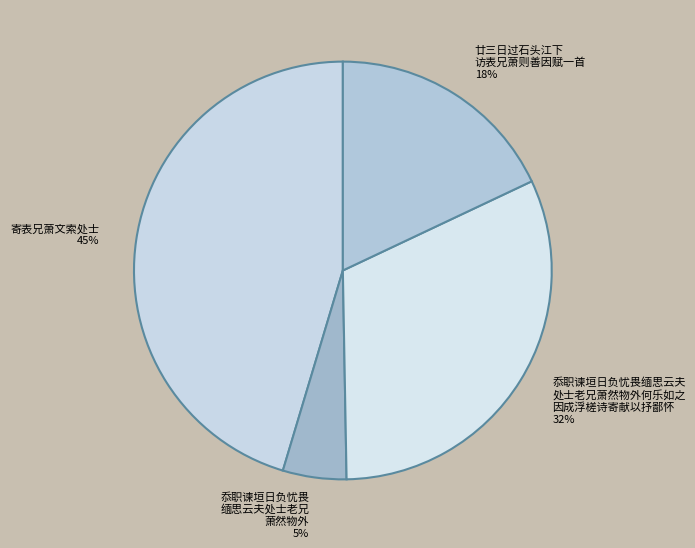

Combined, do 忝职谏垣日负忧畏 缅思云夫处士老兄 萧然物外 and 忝职谏垣日负忧畏缅思云夫 处士老兄萧然物外何乐如之 因成浮槎诗寄献以抒鄙怀 account for over 50%?

No